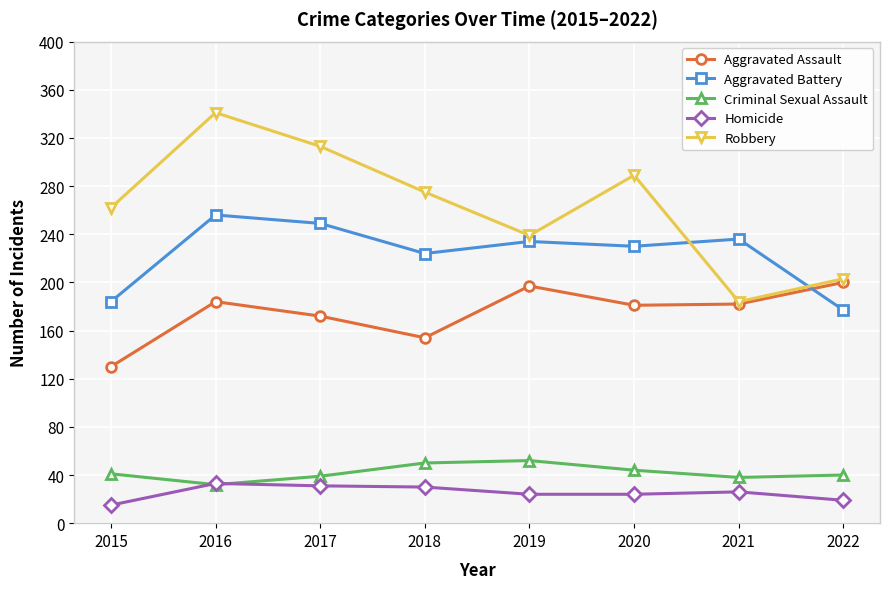

Is the value of Robbery at 2019 greater than the value of Aggravated Assault at 2019?

Yes